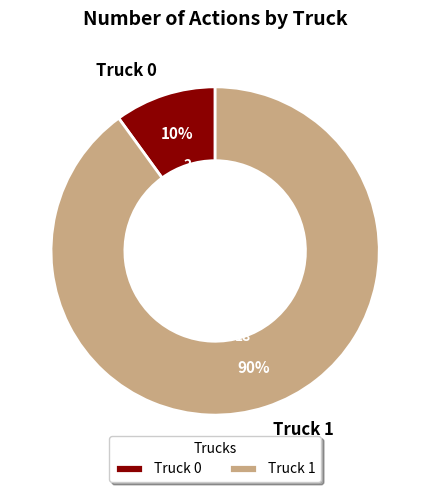

True or false: Truck 0 accounts for 3% of the total.

False